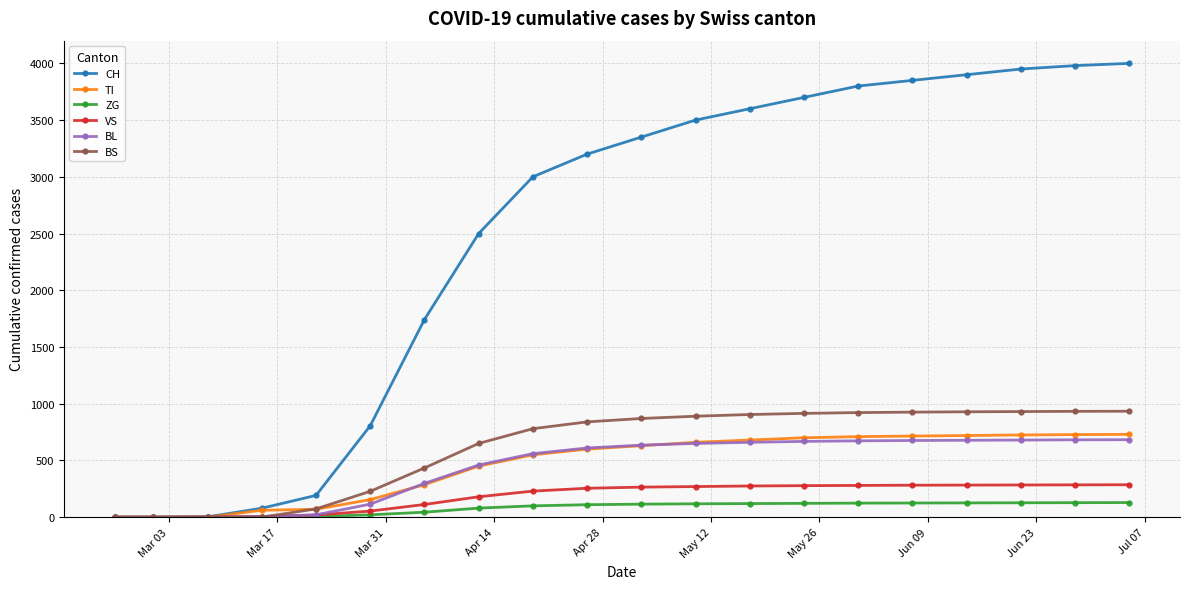

What is the greatest value displayed?

4000